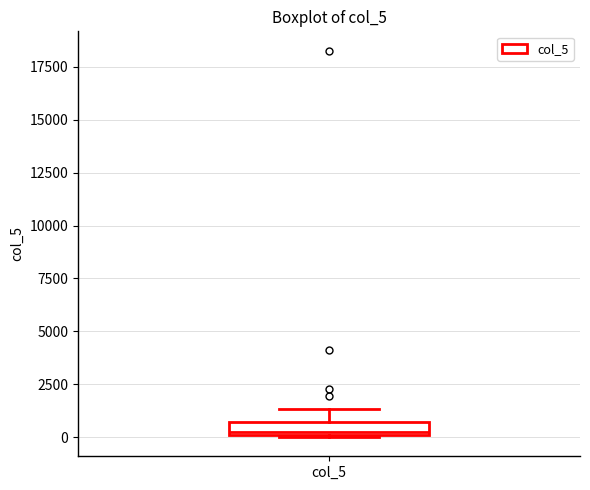

Where is the lower edge of the box for col_5 on the y-axis? The values are not printed on the chart, so give them approximately, as read against the axis.

0